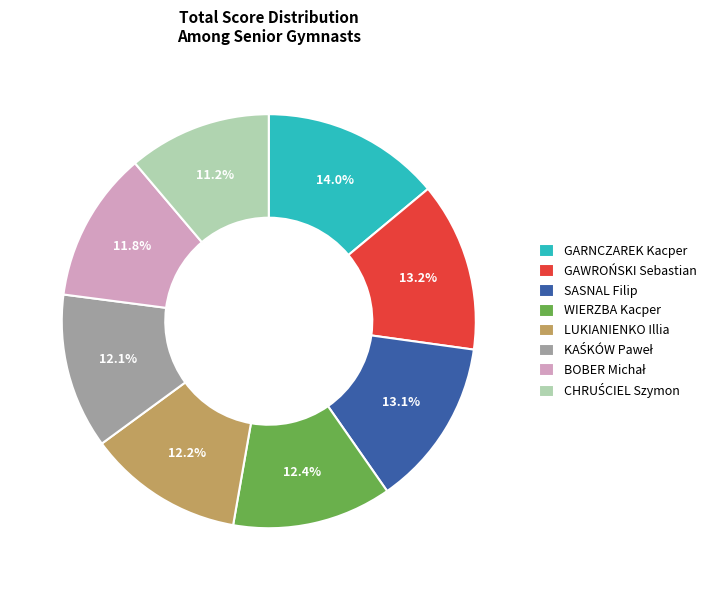

Which has a higher value, GARNCZAREK Kacper or WIERZBA Kacper?

GARNCZAREK Kacper